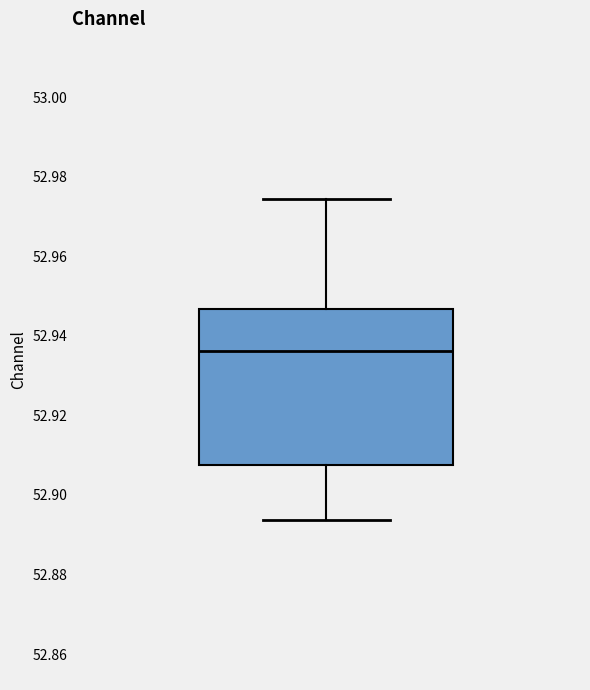

Transcribe this box plot: give where the median line is, the range the box spans, and where the two whiskers end, as read against the y-axis. The values are not printed on the chart, so give them approximately, as read against the axis.

median 52.936, box 52.908 to 52.946, whiskers 52.894 to 52.974